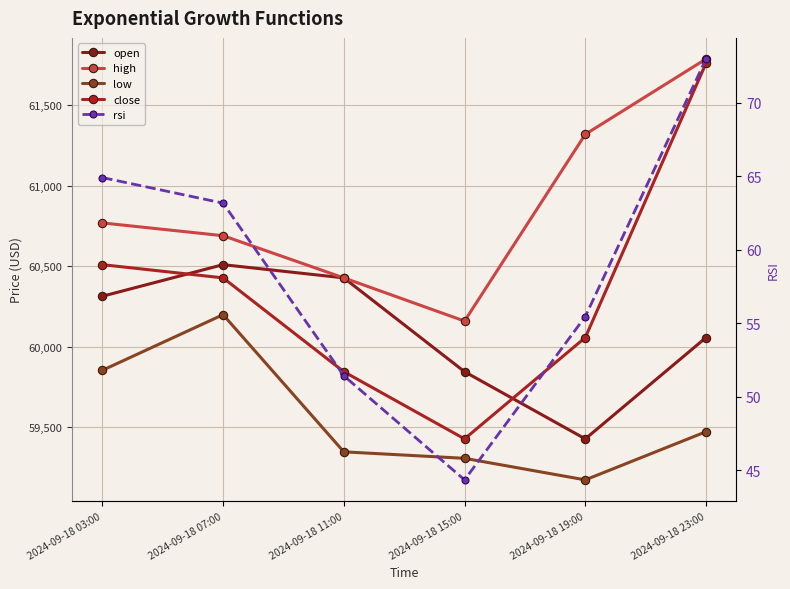

At which label does rsi reach its minimum?

2024-09-18 15:00